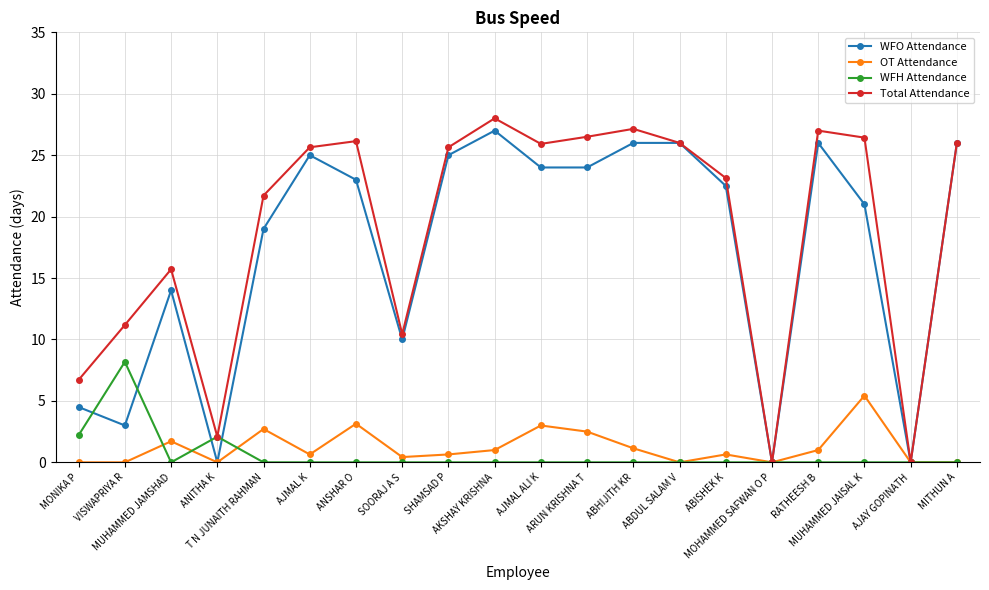

What is the total value across all series at MUHAMMED JAMSHAD?

31.4